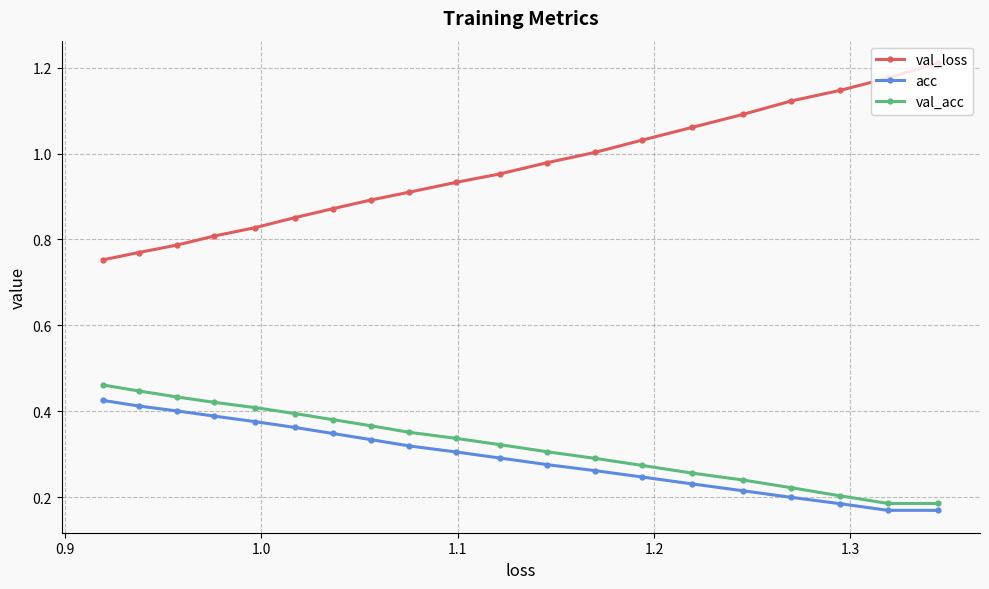

What is the greatest value displayed?

1.2